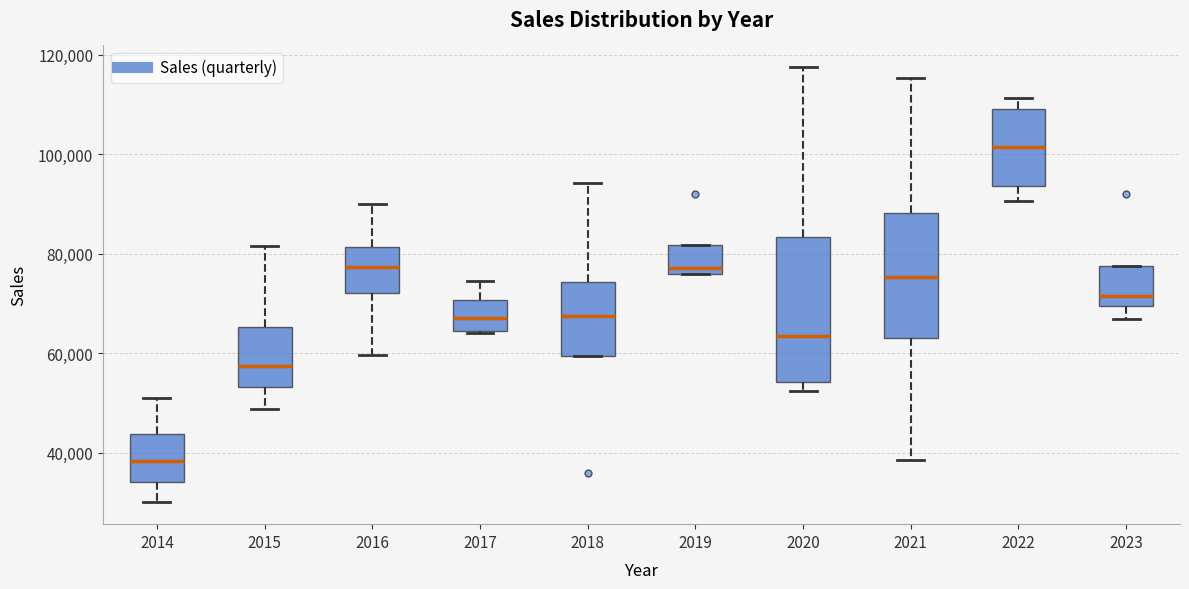

Which box has the lowest median line?

2014